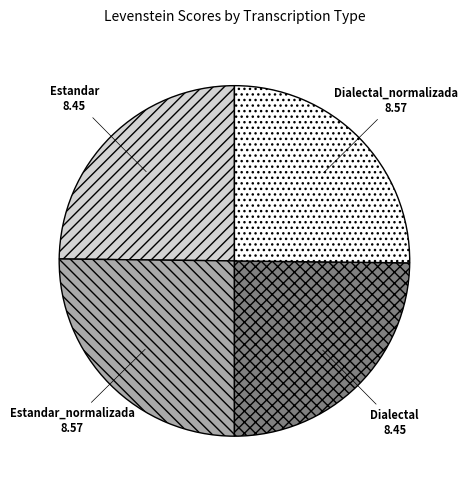

Approximately how many times larger is the value at Estandar_normalizada compared to Dialectal?

1.0